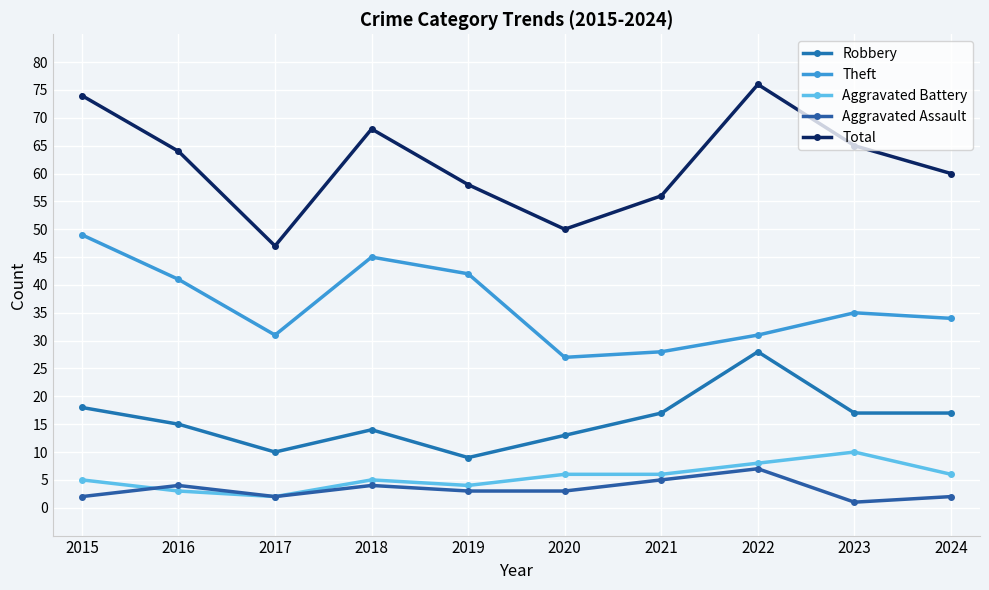

How many distinct data groups are displayed?

5